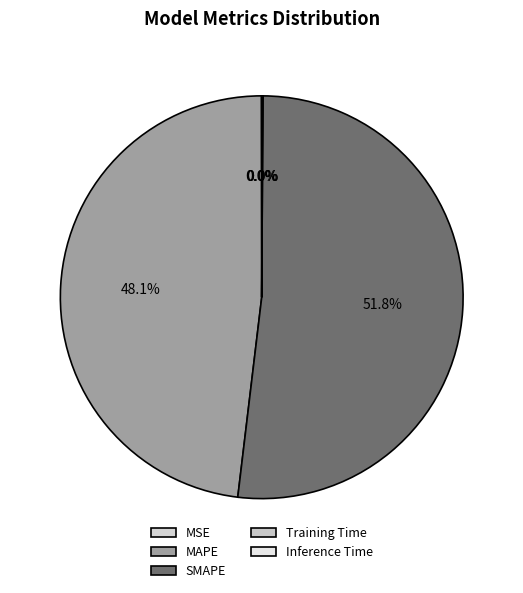

Which slice represents more than half of the pie?

SMAPE